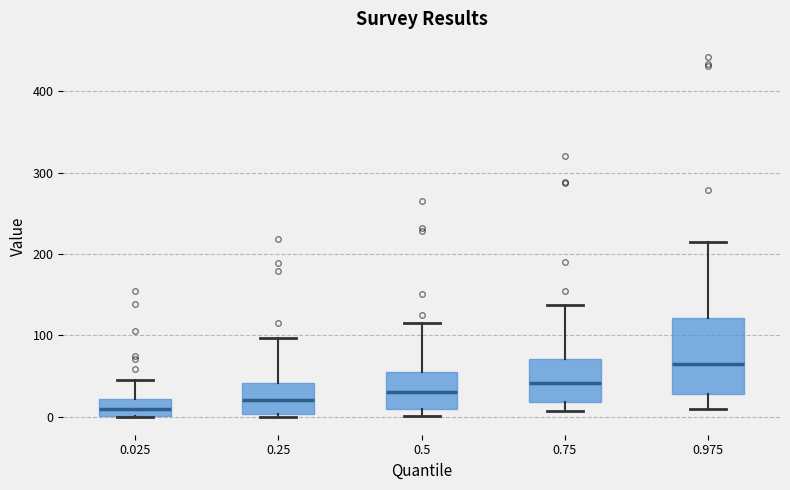

Reading left to right, transcribe this box plot: for each box, give where its median line is, the range the box spans, and where its two whiskers end, as read against the y-axis. The values are not printed on the chart, so give them approximately, as read against the axis.

0.025: median 10, box 0 to 20, whiskers 0 to 40
0.25: median 20, box 0 to 40, whiskers 0 (just below the box's lower edge) to 100
0.5: median 30, box 10 to 60, whiskers 0 to 120
0.75: median 40, box 20 to 70, whiskers 10 to 140
0.975: median 60, box 30 to 120, whiskers 10 to 220